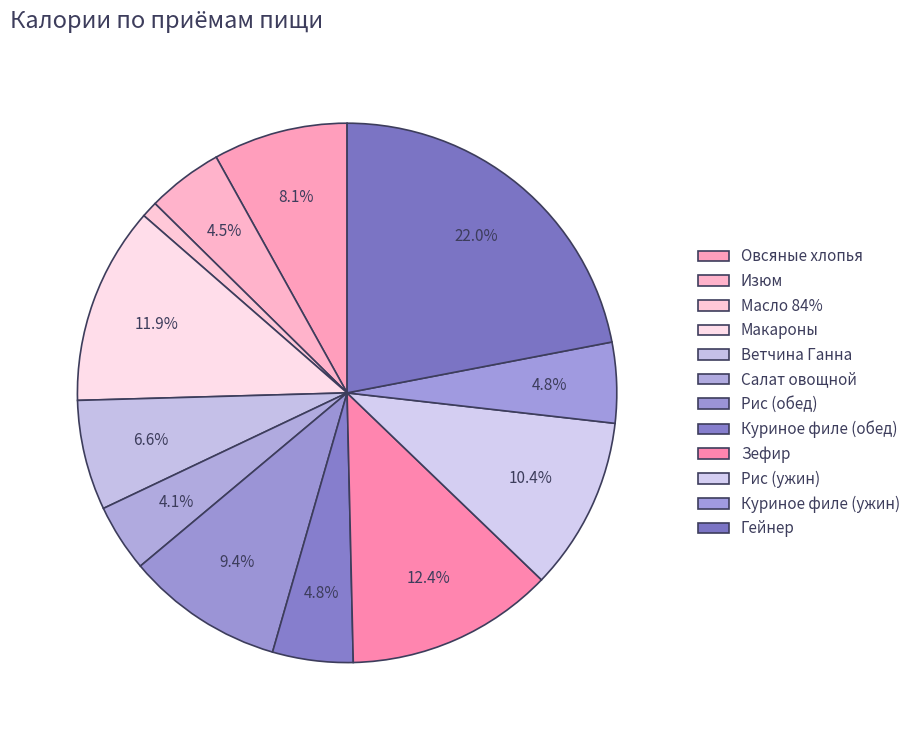

How many segments does this pie chart have?

12